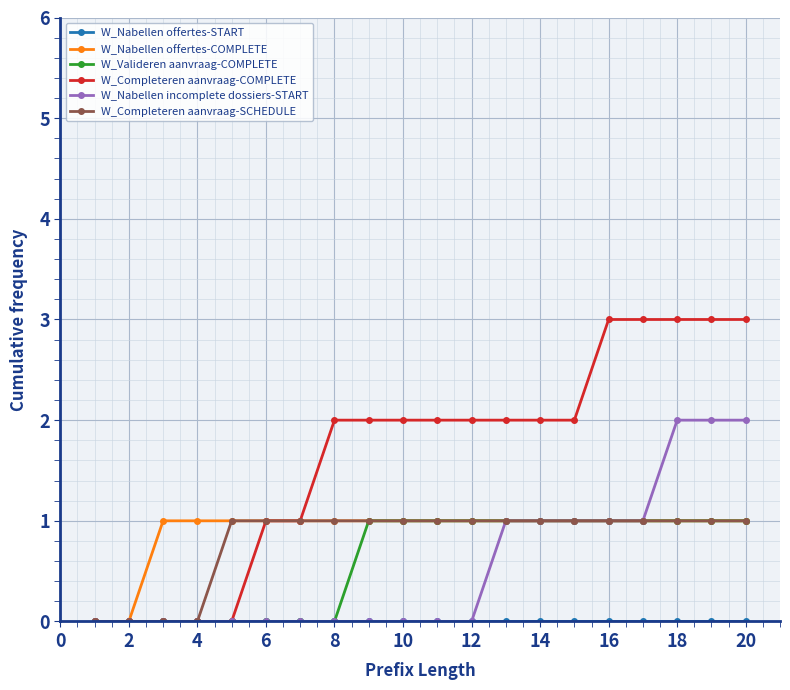

What is the greatest value displayed?

3